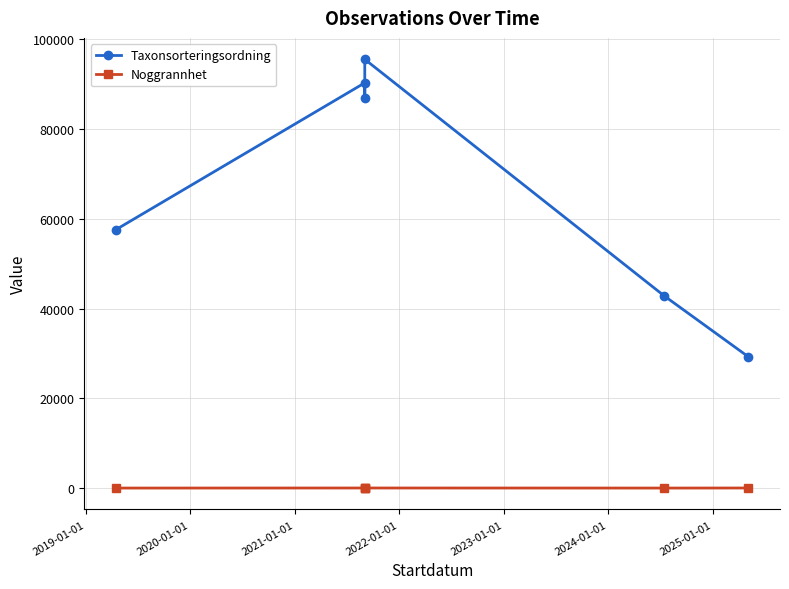

What are all the series names shown in the legend?

Taxonsorteringsordning, Noggrannhet